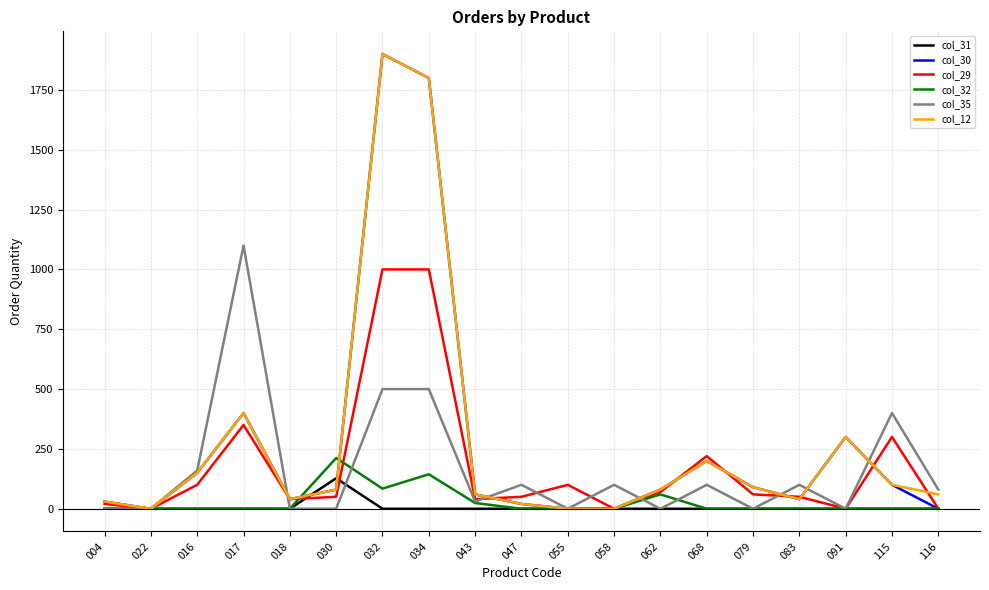

What is the spread (max minus min) of values at 032?

1900.0